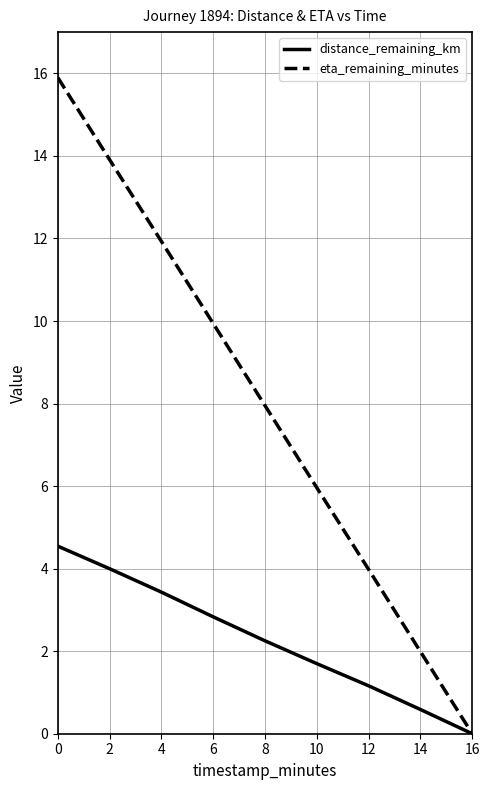

Reading right to left, list all the values displayed in this chart.

distance_remaining_km: 0.0	0.6	1.2	1.7	2.3	2.8	3.4	4.0	4.5
eta_remaining_minutes: 0.0	2.0	4.0	6.0	8.0	9.9	11.9	13.9	15.9